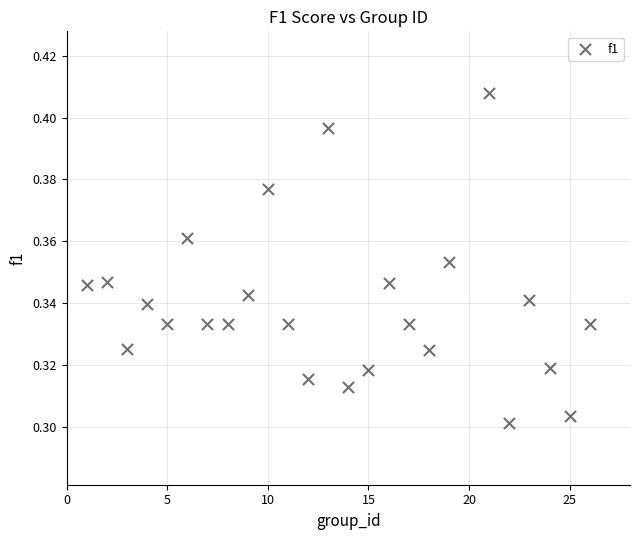

What is the range of X values (max minus min)?

25.0